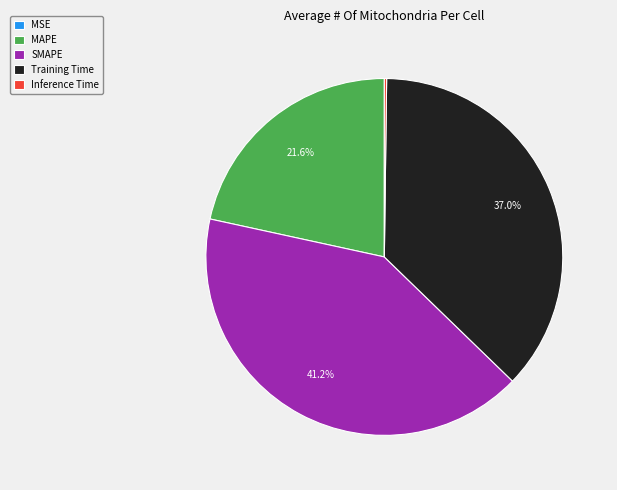

How much of the chart is everything except MAPE?

78.4%